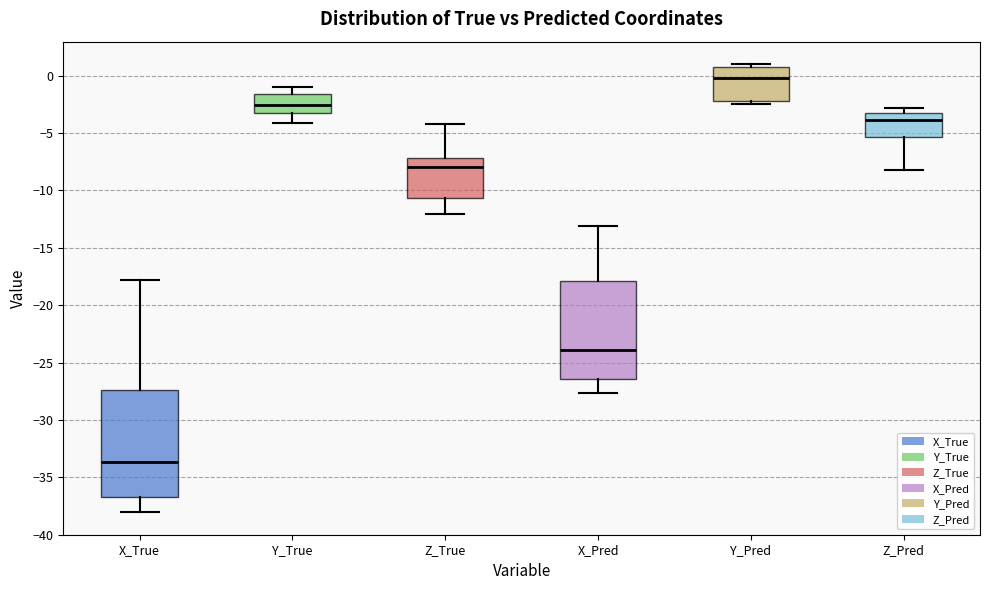

Which box is the tallest, from its lower edge to its upper edge?

X_True